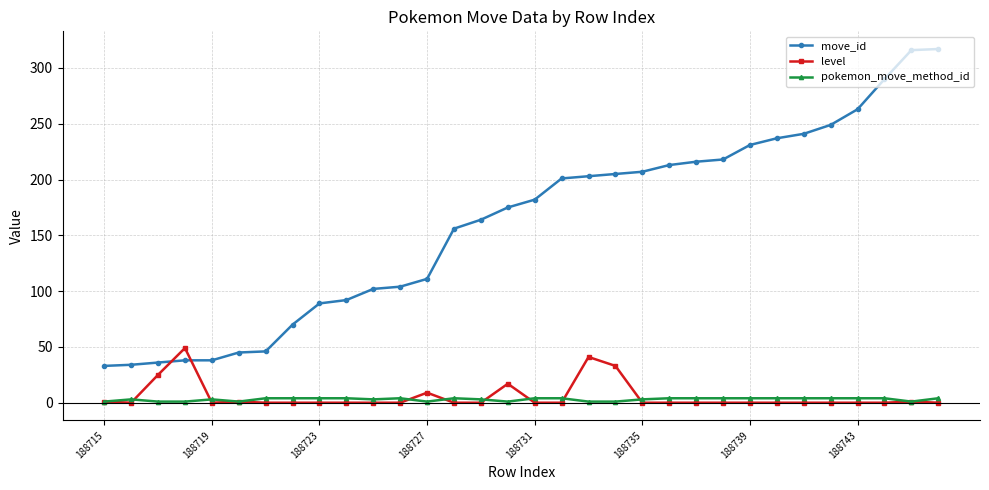

Which series has the largest total across all categories?

move_id